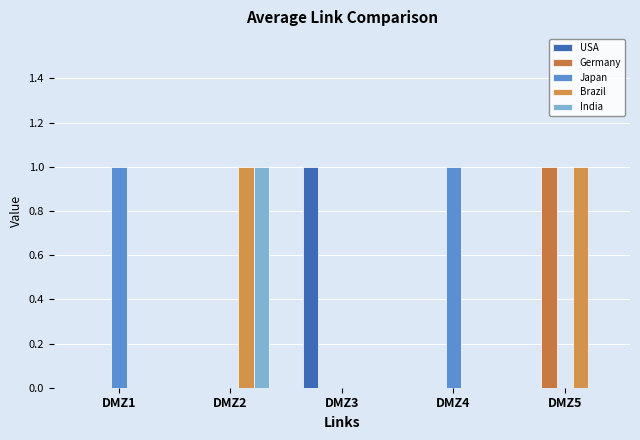

What is the total value across all series at DMZ3?

1